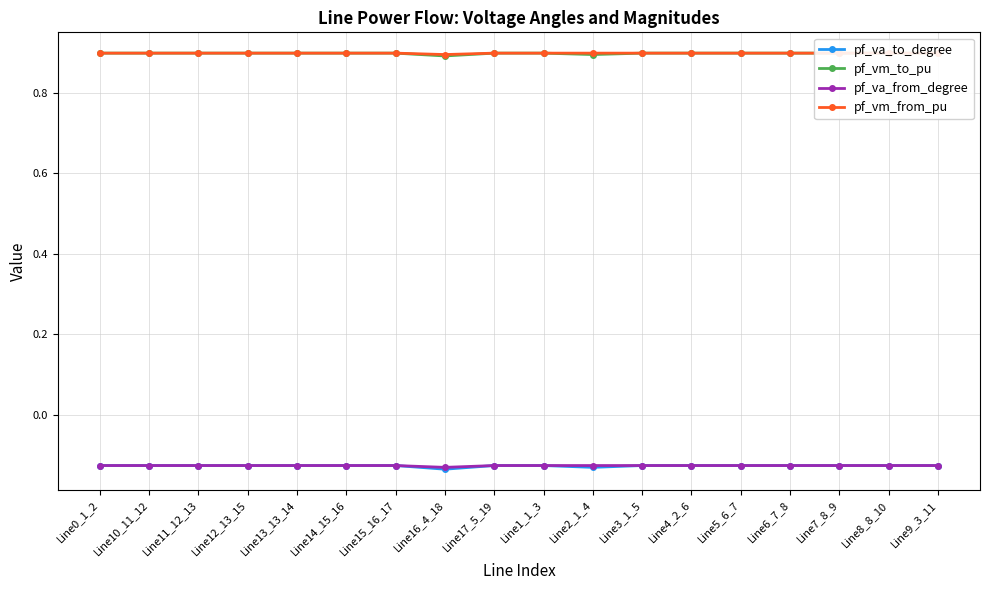

What are all the series names shown in the legend?

pf_va_to_degree, pf_vm_to_pu, pf_va_from_degree, pf_vm_from_pu